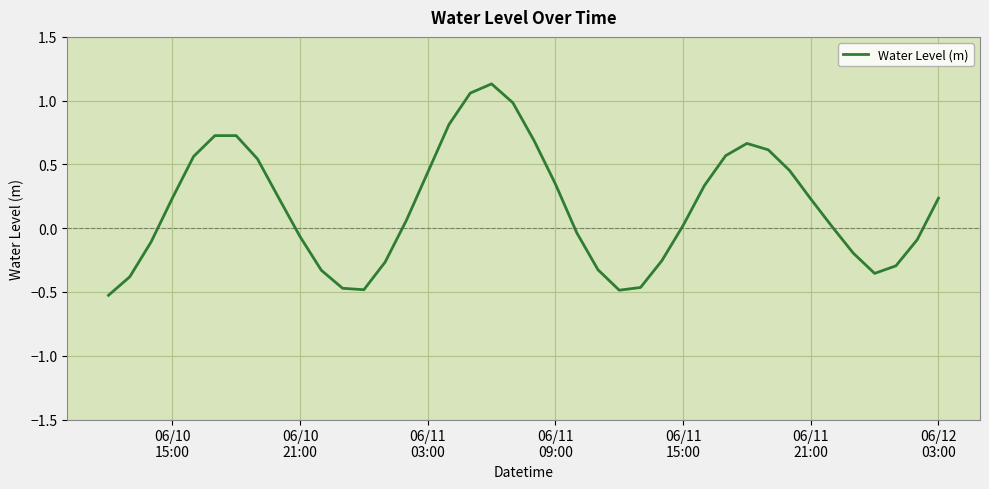

What is the difference between the maximum and minimum values?

1.7